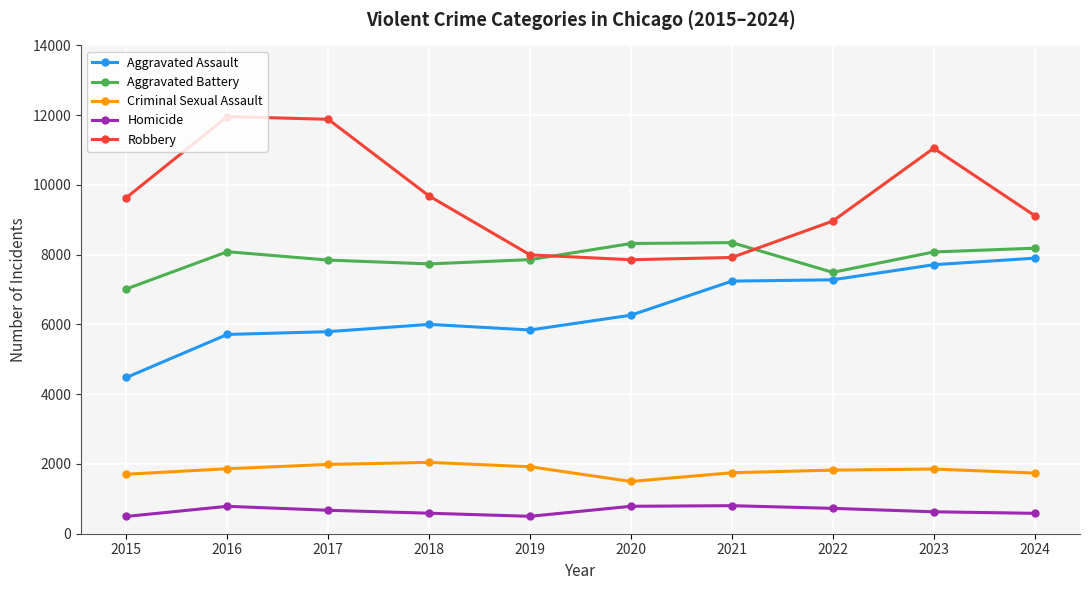

True or false: Criminal Sexual Assault and Homicide cross at least once.

False